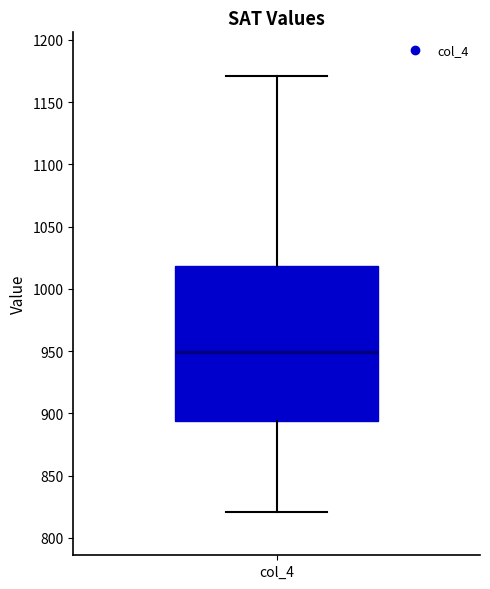

Transcribe this box plot: give where the median line is, the range the box spans, and where the two whiskers end, as read against the y-axis. The values are not printed on the chart, so give them approximately, as read against the axis.

median 950, box 895 to 1020, whiskers 820 to 1170